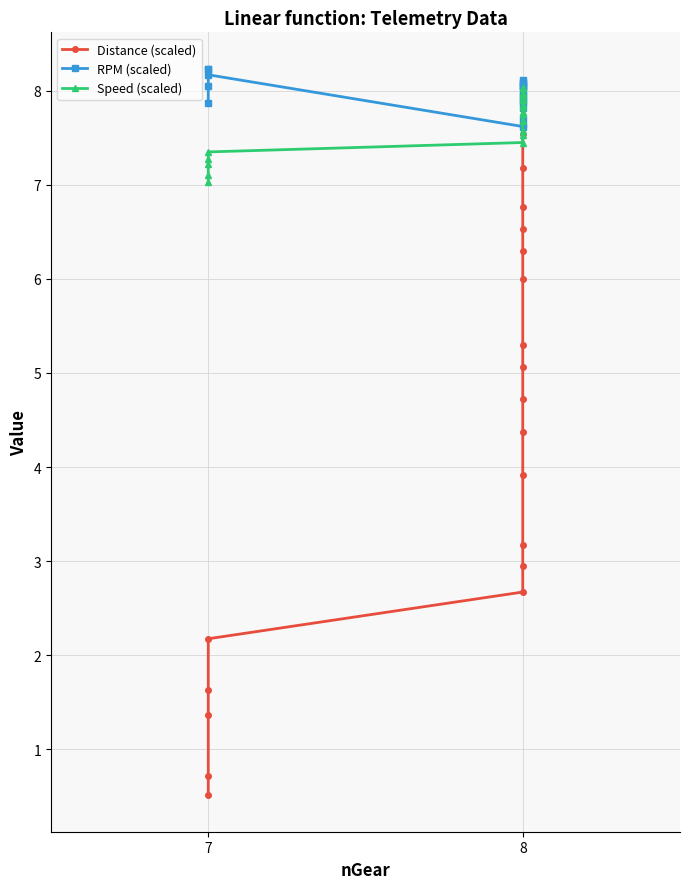

True or false: RPM (scaled) and Speed (scaled) intersect in this chart.

False